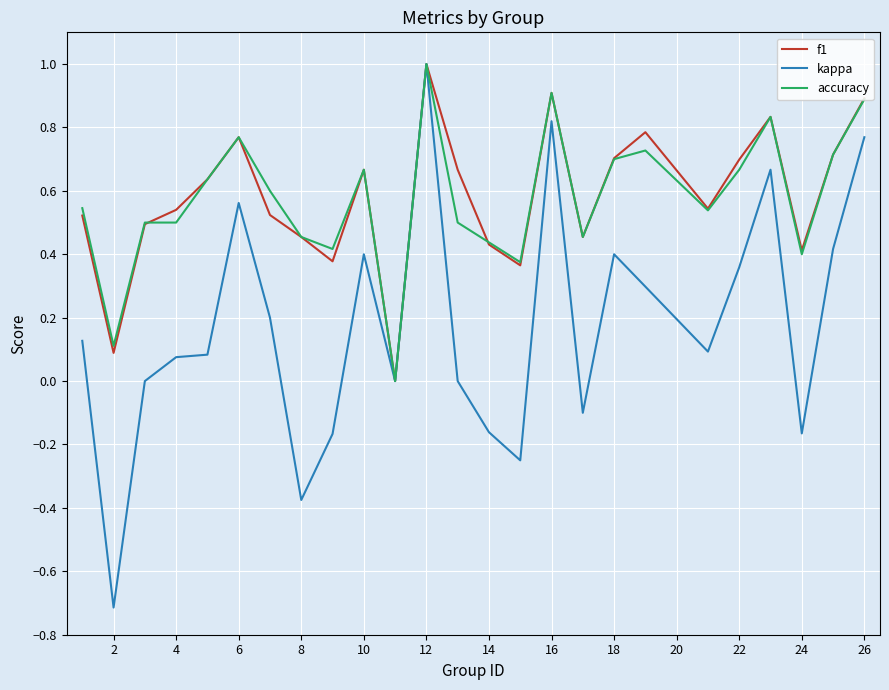

Which series has the widest spread of values?

kappa